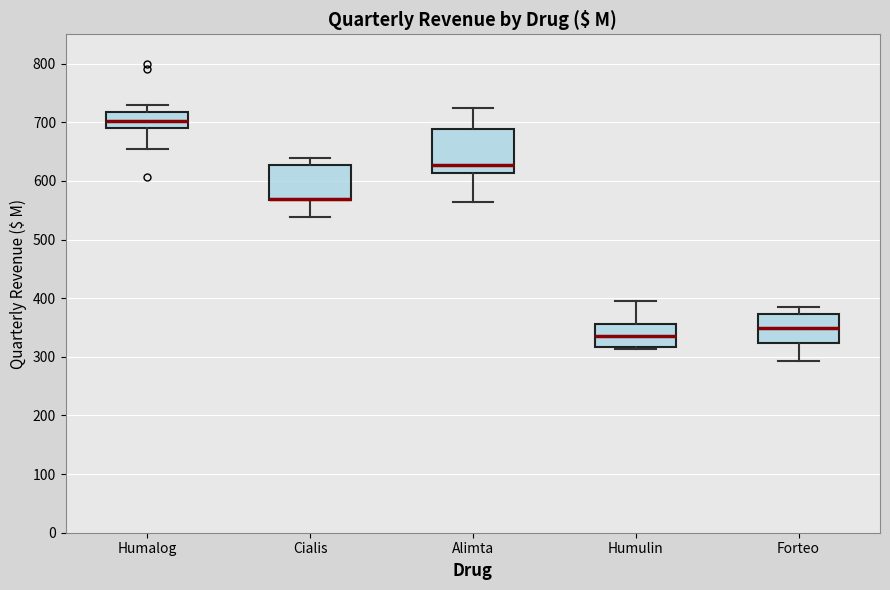

Reading left to right, read every box against the y-axis: the position of its median line, the range the box covers, and the ends of its whiskers. The values are not printed on the chart, so give them approximately, as read against the axis.

Humalog: median 700, box 690 to 720, whiskers 650 to 730
Cialis: median 570 (drawn on the box's lower edge), box 570 to 630, whiskers 540 to 640
Alimta: median 630, box 610 to 690, whiskers 560 to 730
Humulin: median 340, box 320 to 360, whiskers 310 to 400
Forteo: median 350, box 320 to 370, whiskers 290 to 390